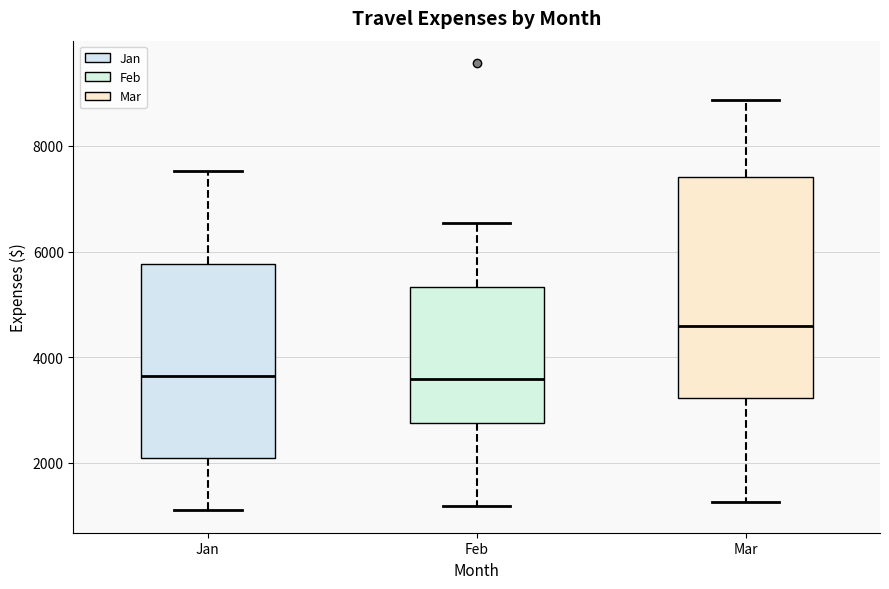

Reading left to right, read every box against the y-axis: the position of its median line, the range the box covers, and the ends of its whiskers. The values are not printed on the chart, so give them approximately, as read against the axis.

Jan: median 3600, box 2000 to 5800, whiskers 1200 to 7600
Feb: median 3600, box 2800 to 5400, whiskers 1200 to 6600
Mar: median 4600, box 3200 to 7400, whiskers 1200 to 8800